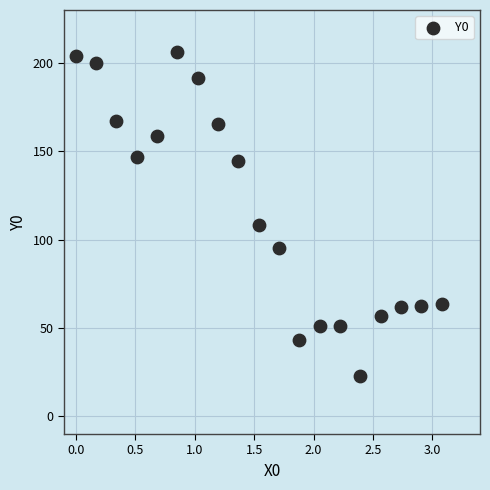

What Y value in the scatter plot is closest to 114?

108.5